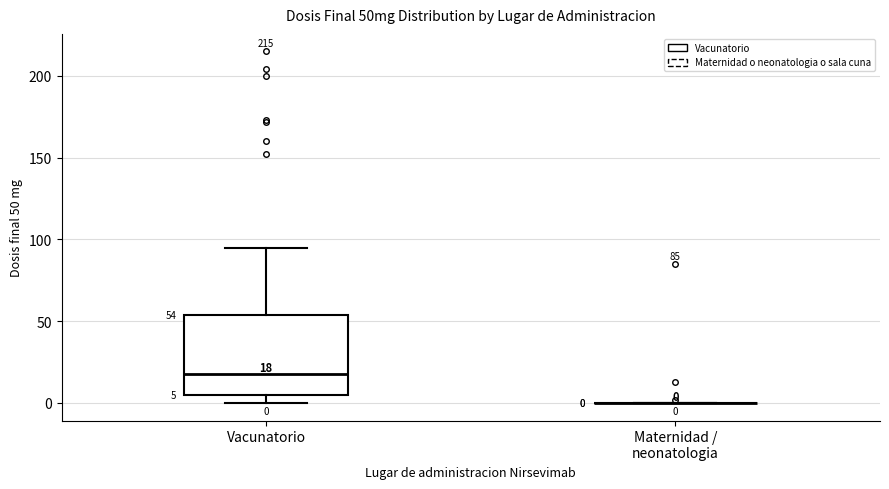

Which box is the tallest, from its lower edge to its upper edge?

Vacunatorio